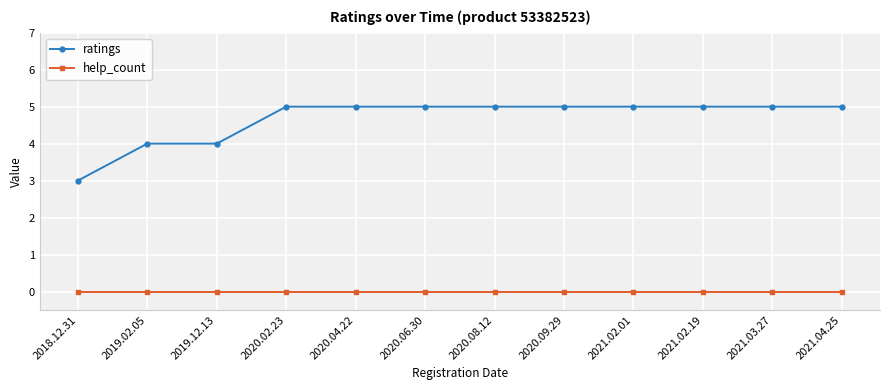

What is the total value across all series at 2019.02.05?

4